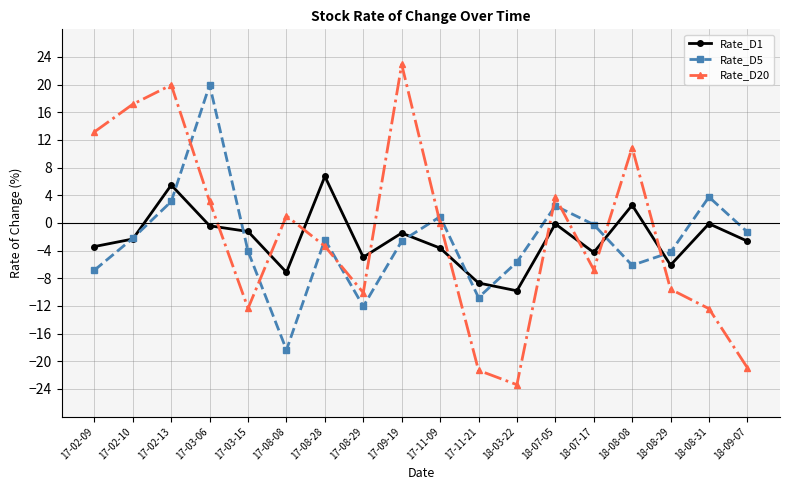

How many lines are shown in the chart?

3